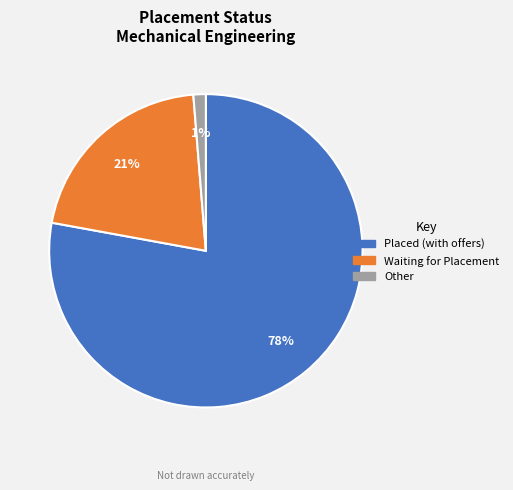

To the nearest percent, what is the difference between the largest and smallest slice percentages?

77%